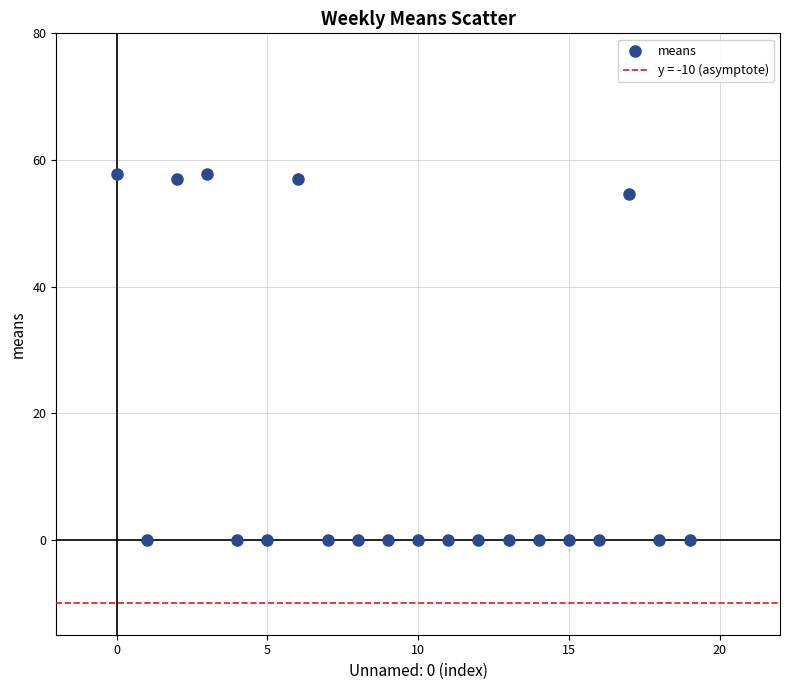

What is the range of Y values (max minus min)?

57.8